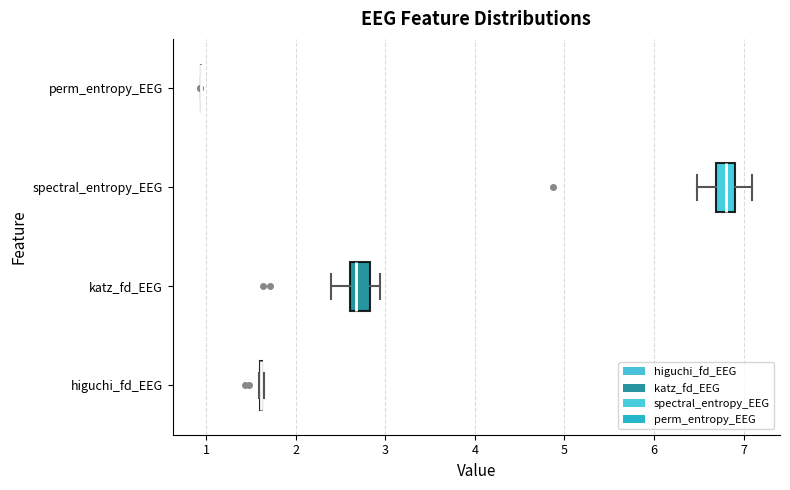

Reading bottom to top, transcribe this box plot: for each box, give where its median line is, the range the box spans, and where its two whiskers end, as read against the x-axis. The values are not printed on the chart, so give them approximately, as read against the axis.

higuchi_fd_EEG: box collapsed to a line at 1.6, whiskers 1.6 to 1.6
katz_fd_EEG: median 2.7, box 2.6 to 2.8, whiskers 2.4 to 2.9
spectral_entropy_EEG: median 6.8, box 6.7 to 6.9, whiskers 6.5 to 7.1
perm_entropy_EEG: box collapsed to a line at 0.9, whiskers 0.9 to 0.9